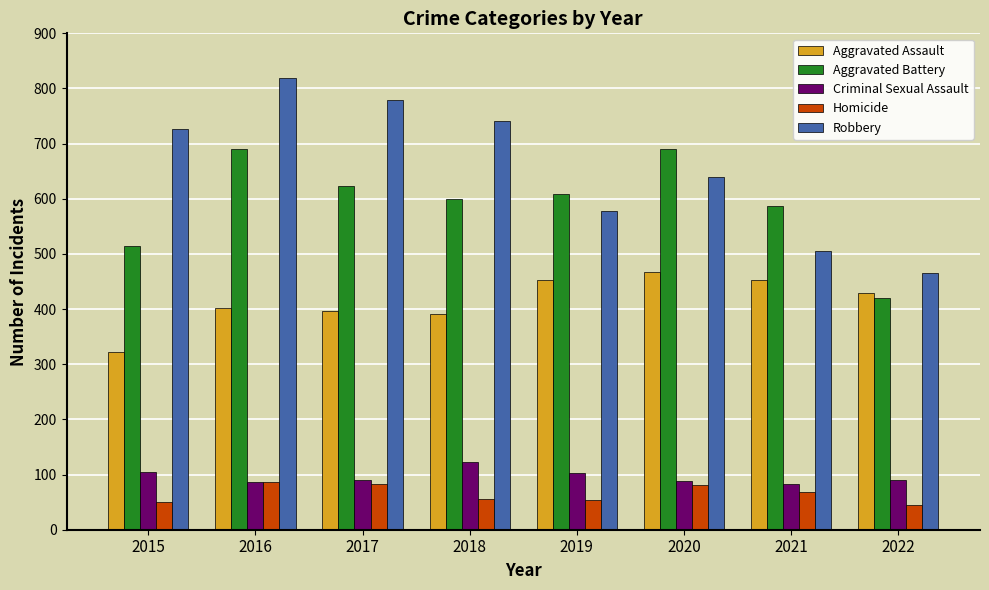

Are the bars horizontal?

No